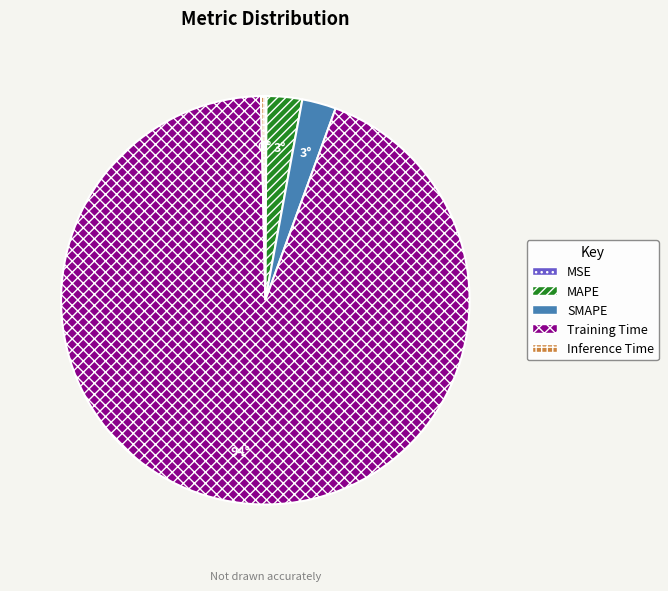

Is it true that Inference Time is 0% of the pie?

True